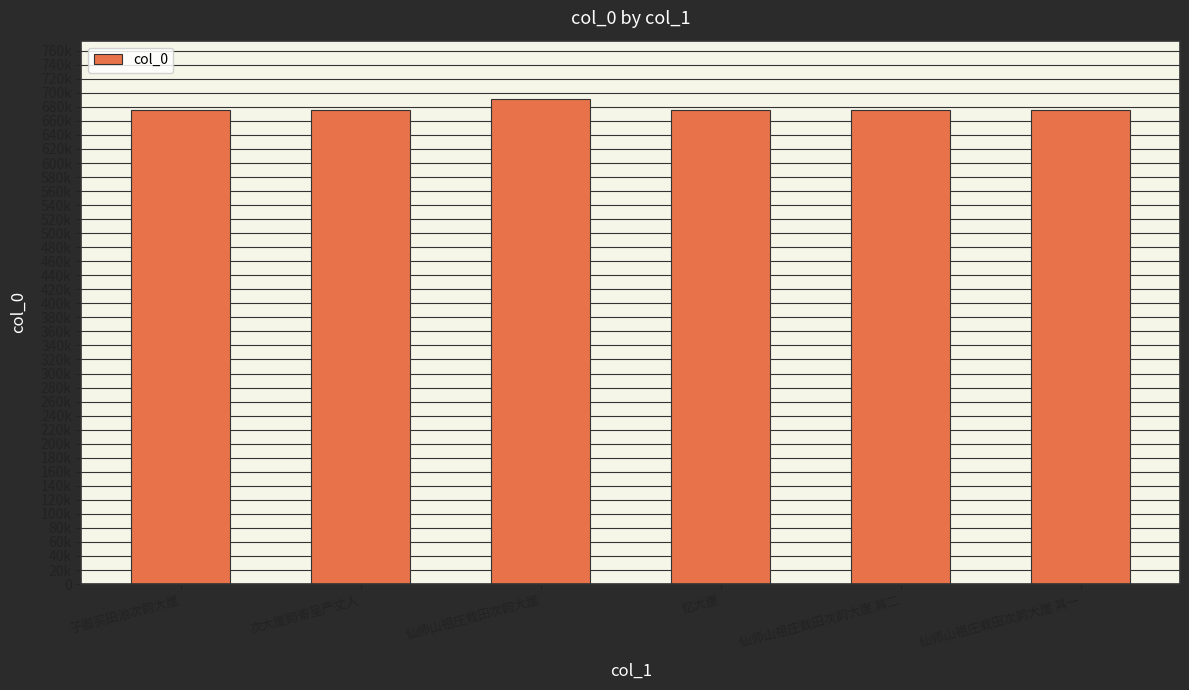

Does the chart contain any negative values?

No